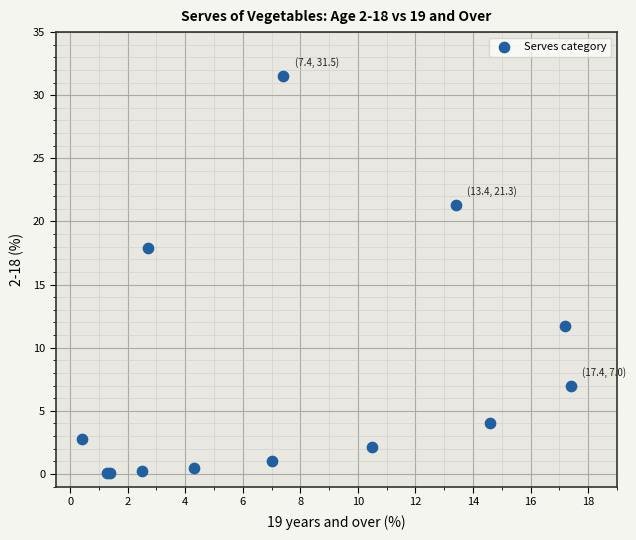

What Y value in the scatter plot is closest to 15?

17.9